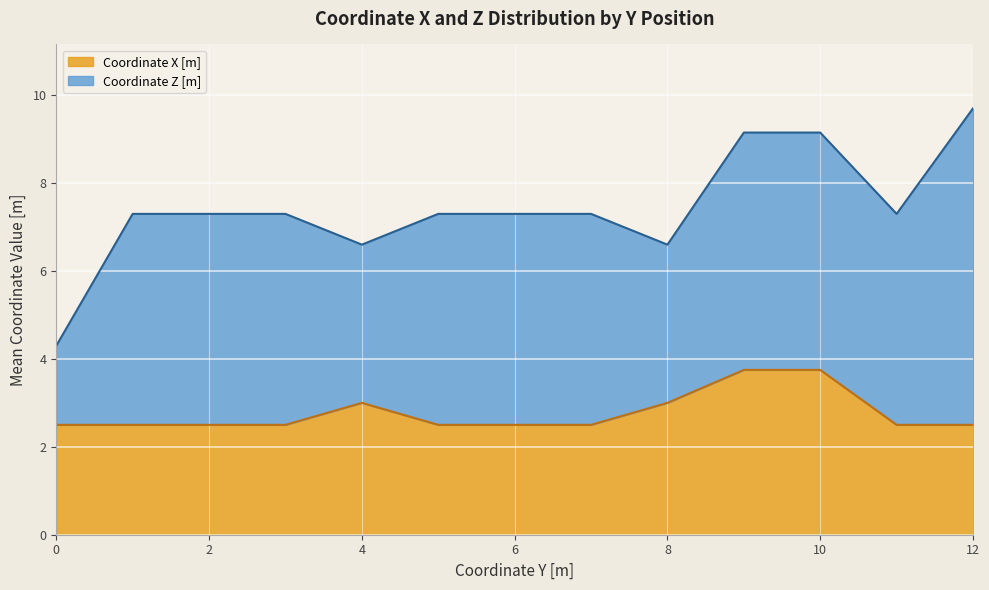

What is the highest value of the Coordinate X [m] series?

3.8